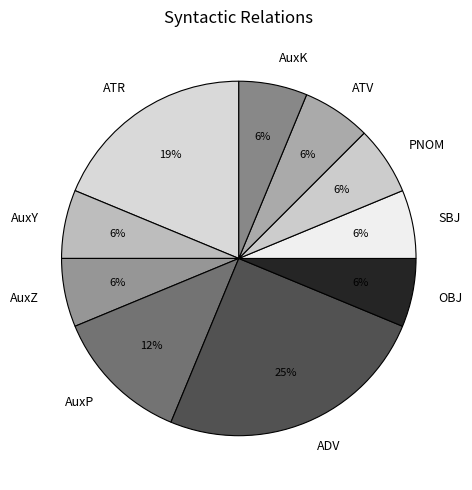

Which slice is the largest?

ADV